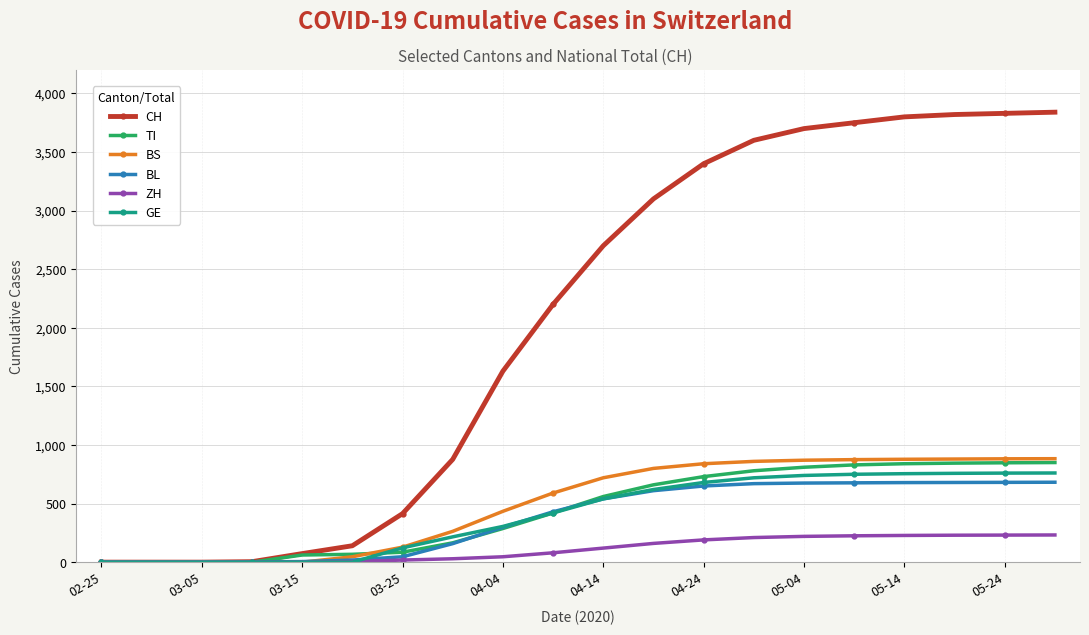

Which series has the largest total across all categories?

CH